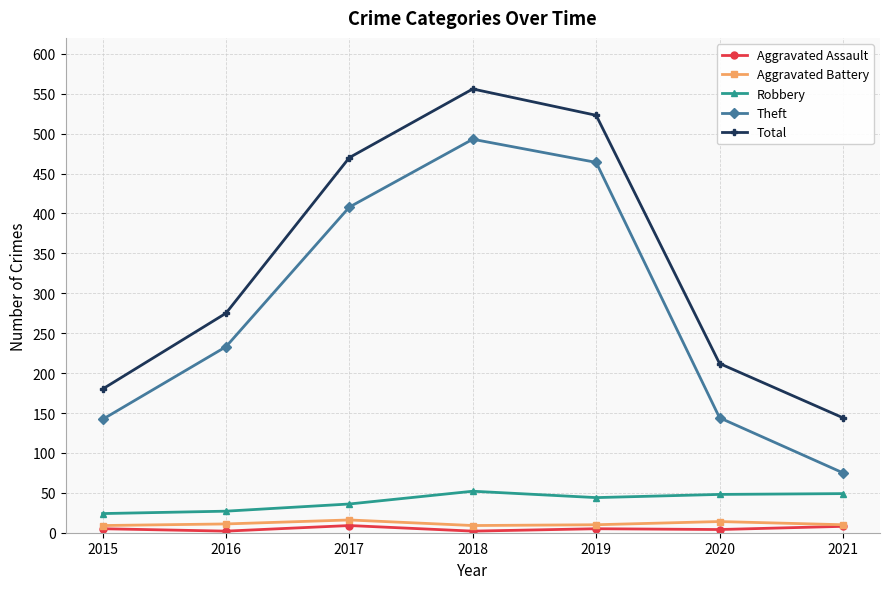

Is the value of Aggravated Assault at 2019 greater than the value of Aggravated Battery at 2021?

No